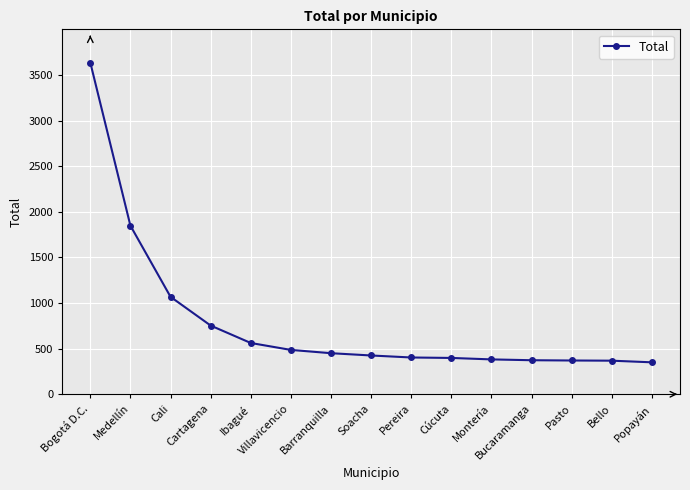

What is the average value?

791